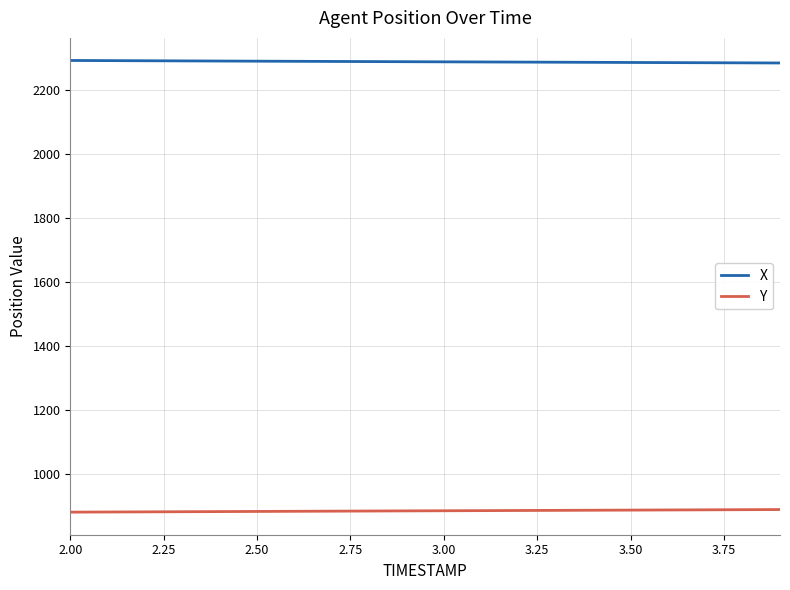

What is the highest value of the Y series?

889.4